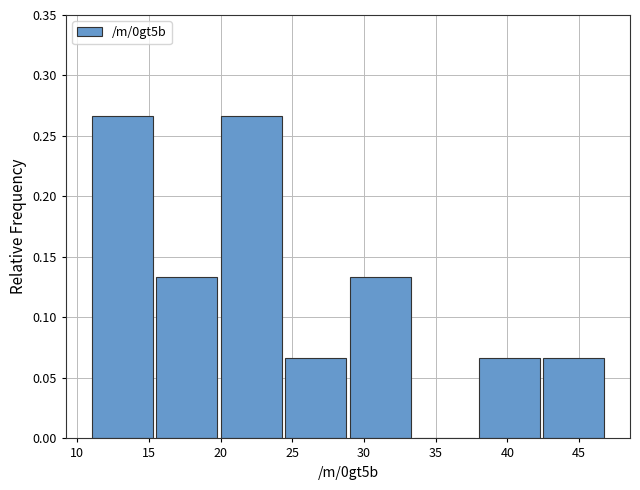

Reading left to right, list every bar in this chart as the range it spans on the x-axis followed by its height. The values are not printed on the chart, so give them approximately, as read against the axis.

11.0 to 15.5: 0.265
15.5 to 20.0: 0.135
20.0 to 24.5: 0.265
24.5 to 29.0: 0.065
29.0 to 33.5: 0.135
33.5 to 38.0: 0
38.0 to 42.5: 0.065
42.5 to 47.0: 0.065